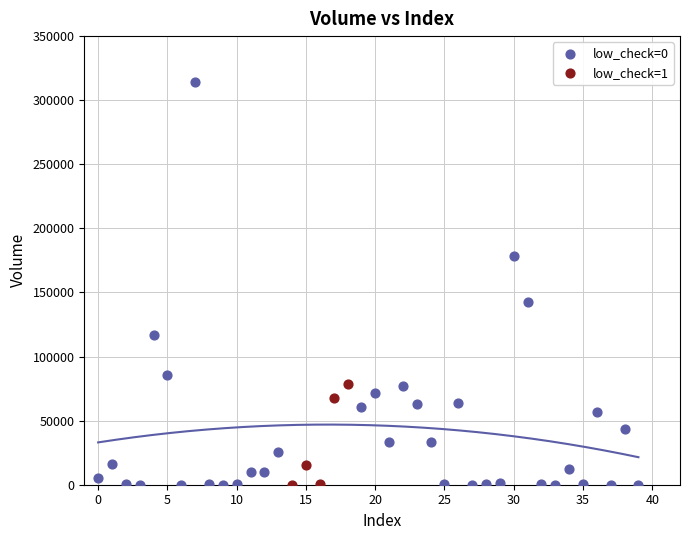

Which series has the widest spread of Y values?

low_check=0